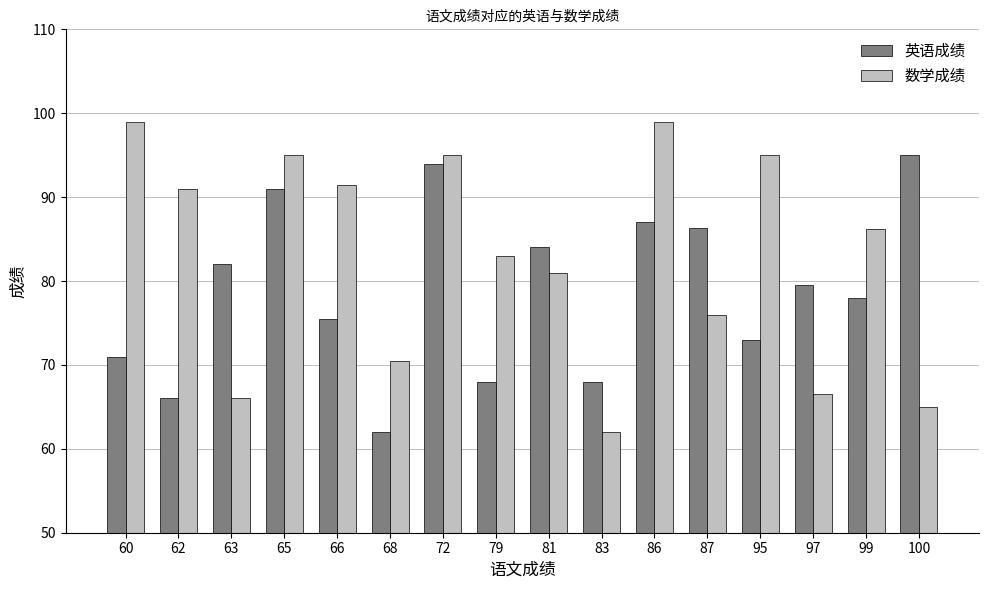

What is the difference between the maximum and minimum values in the 数学成绩 series?

37.0